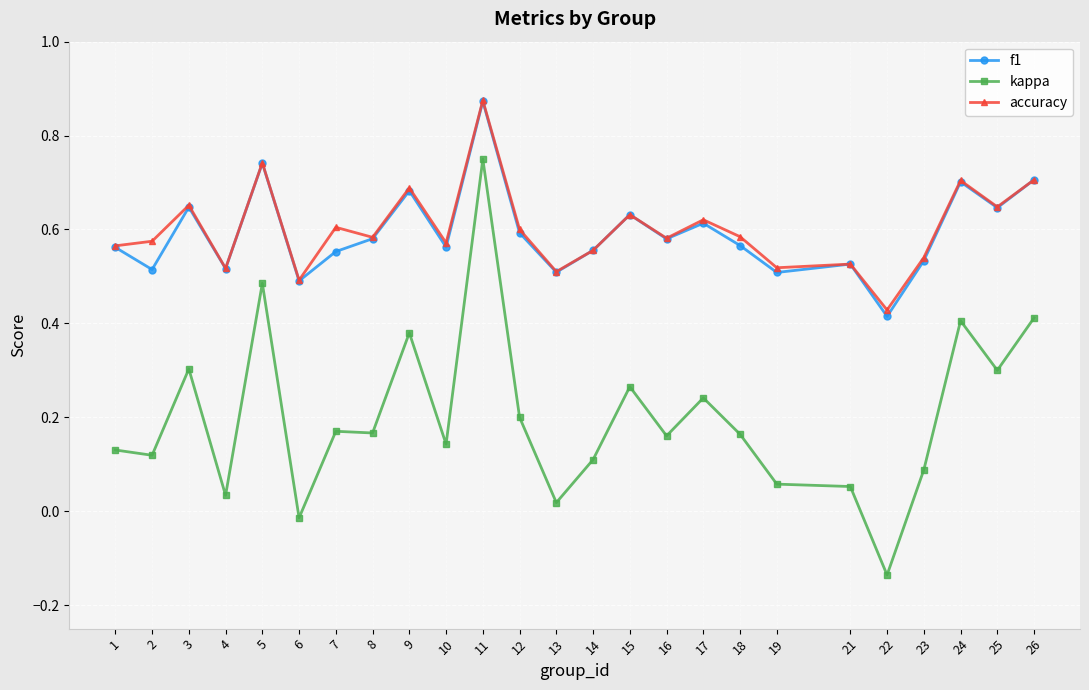

Where is f1 nearest to the value 0?

22